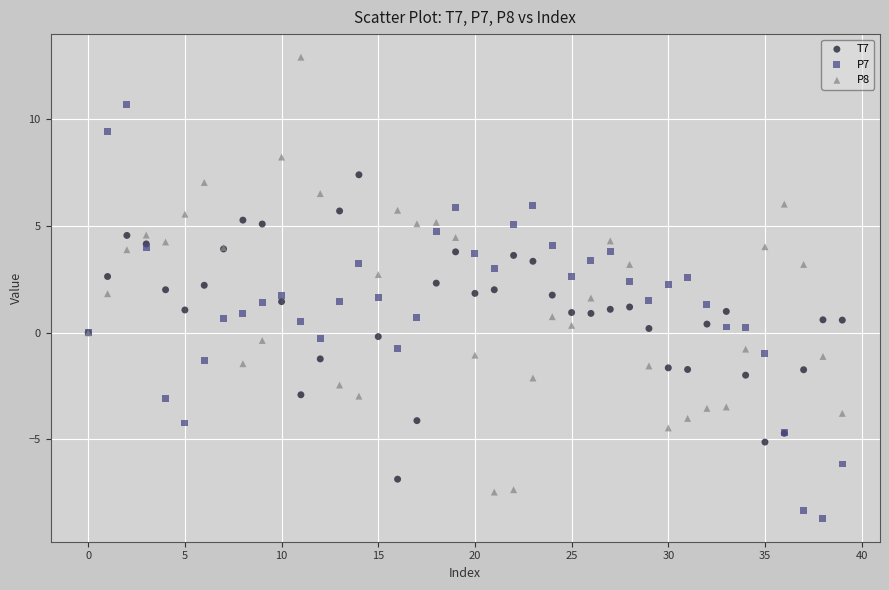

What are all the series names shown in the legend?

T7, P7, P8